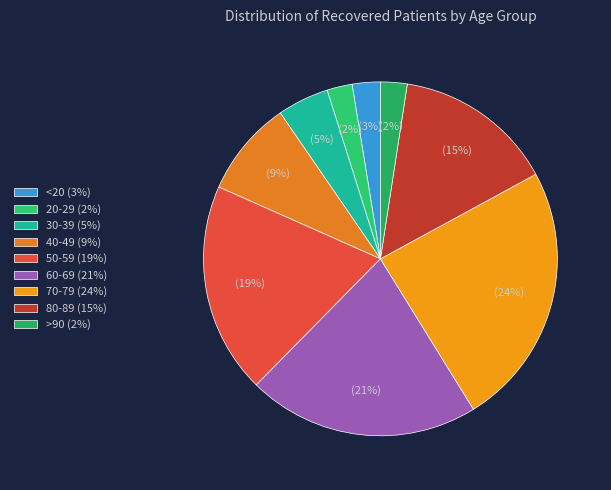

Which slice is the largest?

70-79 (24%)